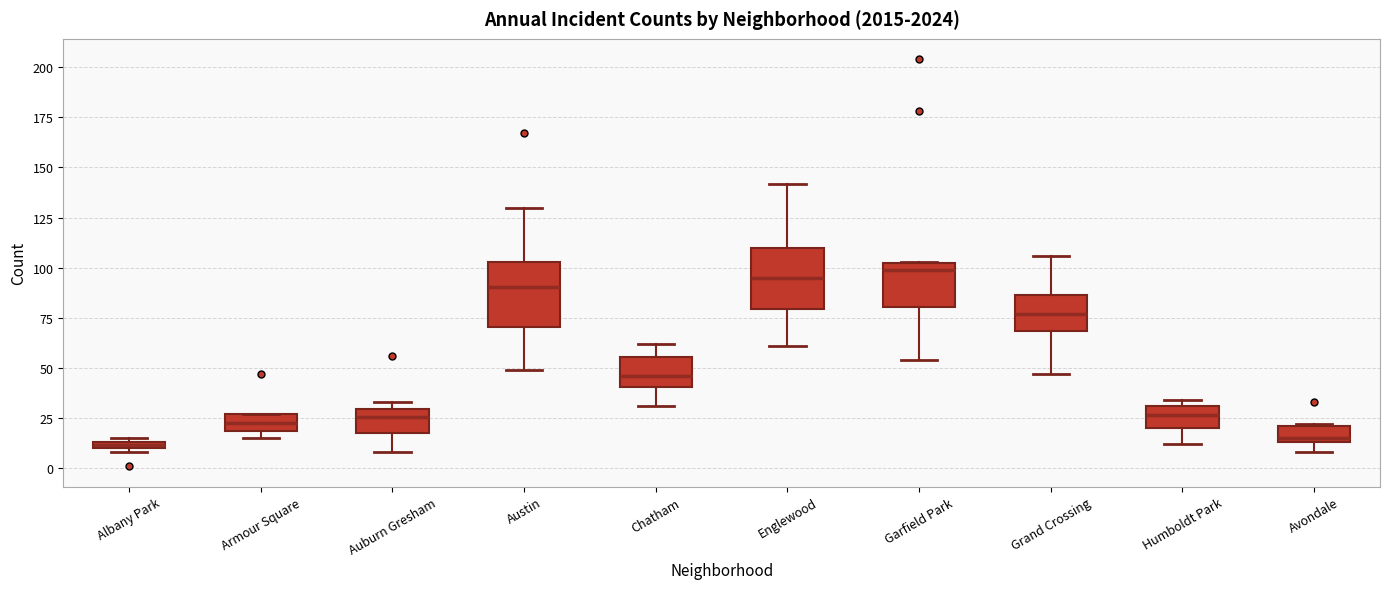

Where is the lower edge of the box for Armour Square on the y-axis? The values are not printed on the chart, so give them approximately, as read against the axis.

20